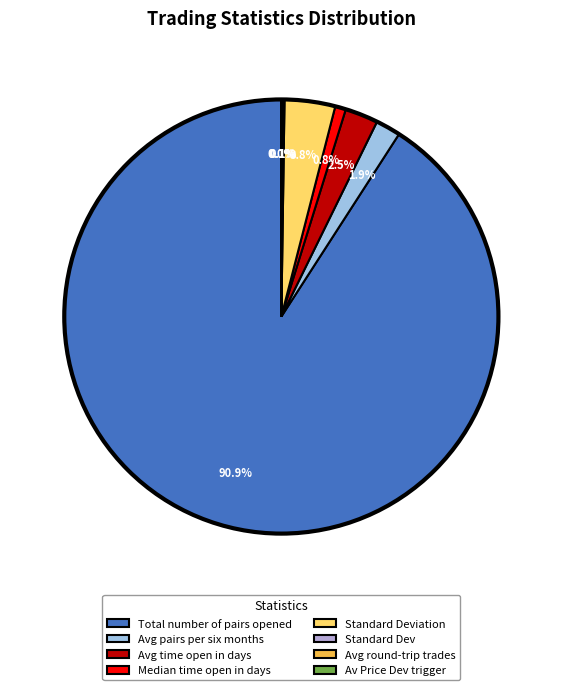

What is the largest slice in the pie chart?

Total number of pairs opened